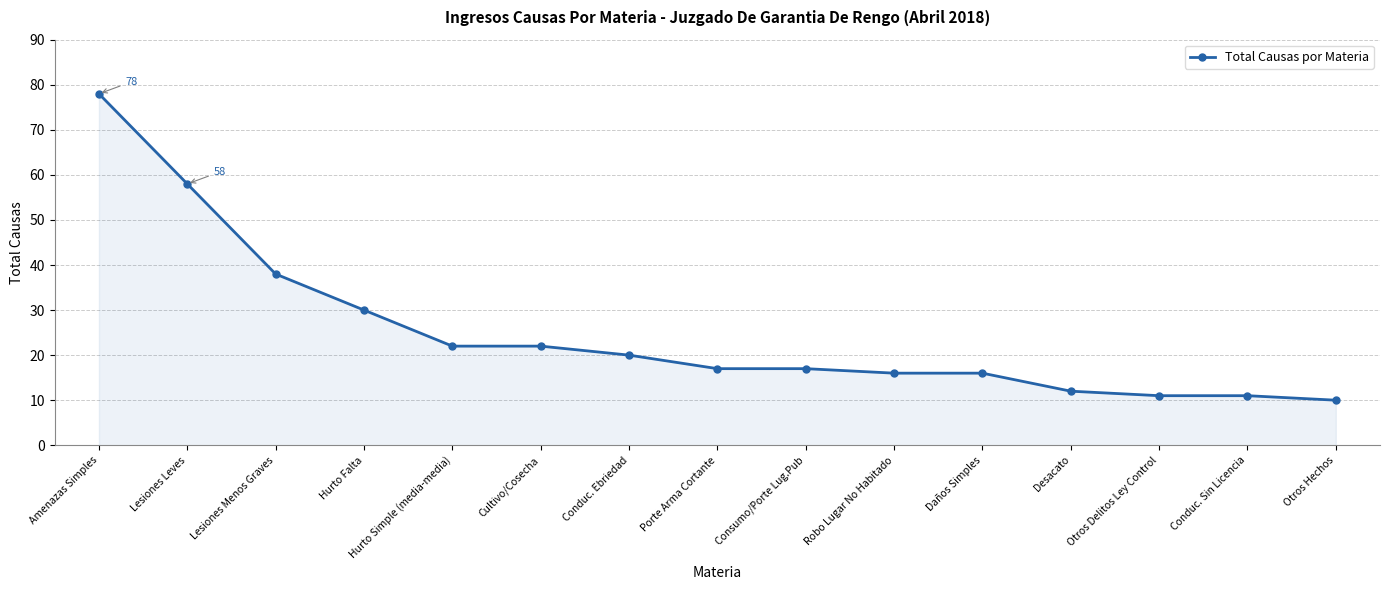

Reading left to right, list all the values displayed in this chart.

Amenazas Simples=78	Lesiones Leves=58	Lesiones Menos Graves=38	Hurto Falta=30	Hurto Simple (media-media)=22	Cultivo/Cosecha=22	Conduc. Ebriedad=20	Porte Arma Cortante=17	Consumo/Porte Lug.Pub=17	Robo Lugar No Habitado=16	Daños Simples=16	Desacato=12	Otros Delitos Ley Control=11	Conduc. Sin Licencia=11	Otros Hechos=10